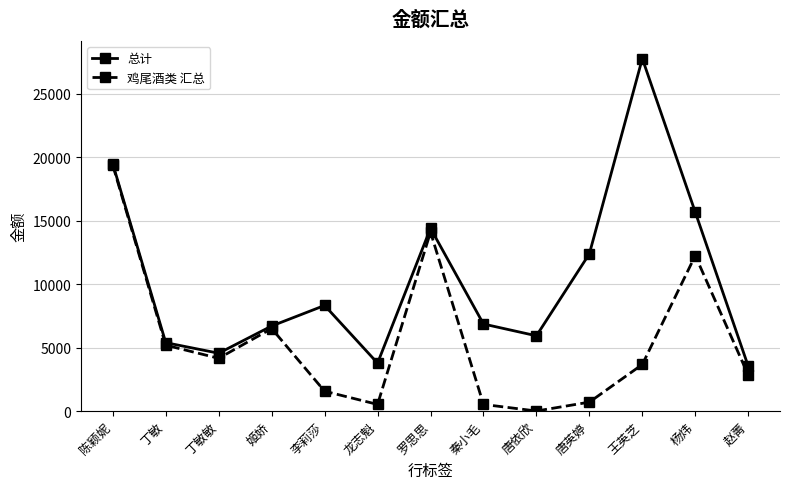

What is the lowest value of the 总计 series?

3534